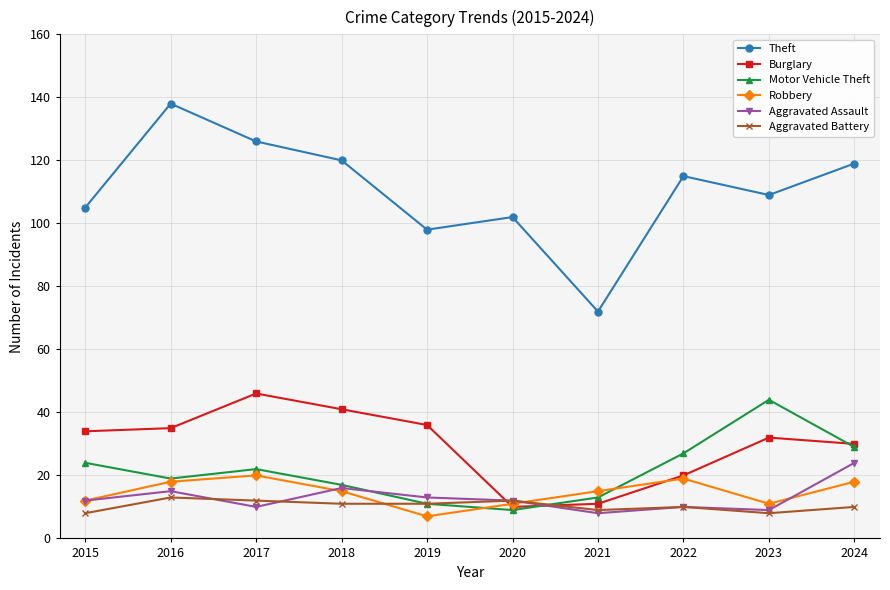

Which series has the widest spread of values?

Theft